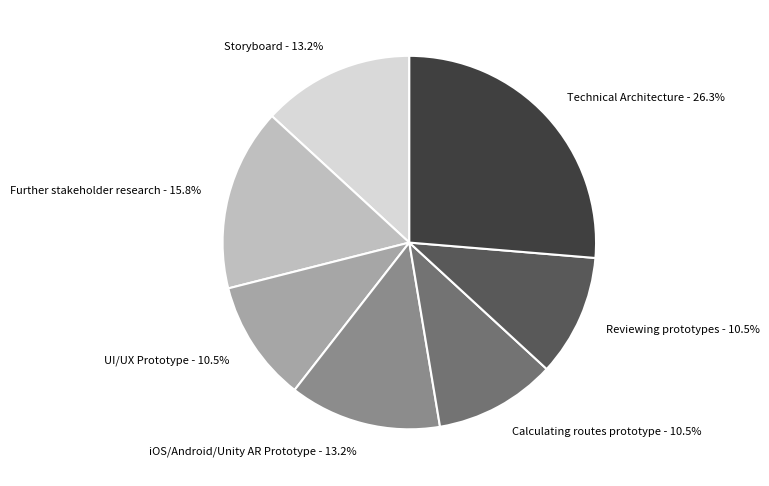

Between Further stakeholder research and iOS/Android/Unity AR Prototype, which is larger?

Further stakeholder research